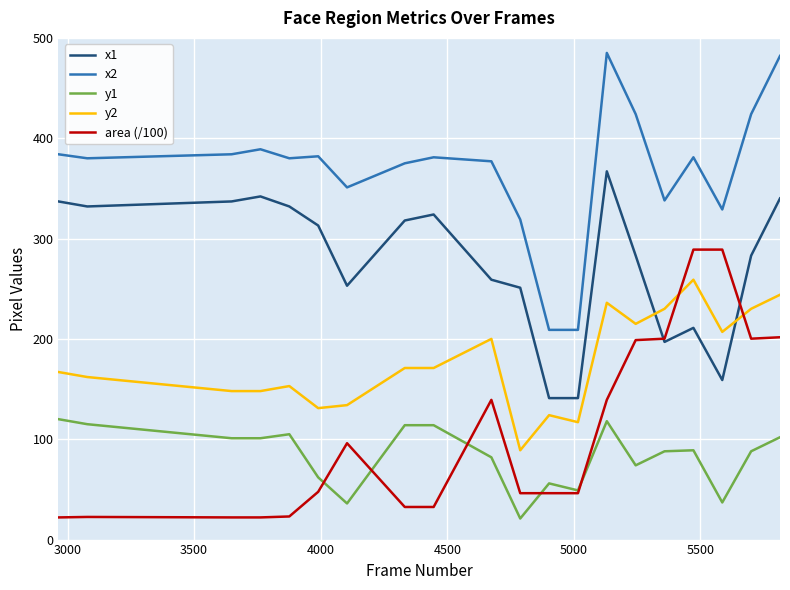

List the series in order of their peak value, lowest first.

y1, y2, area (/100), x1, x2